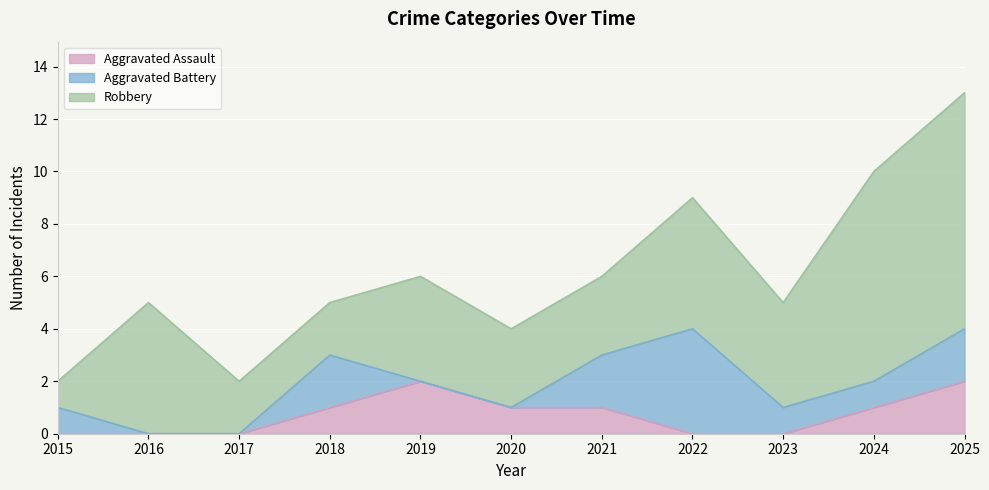

Between 2024 and 2025, which series saw the biggest shift?

Aggravated Assault